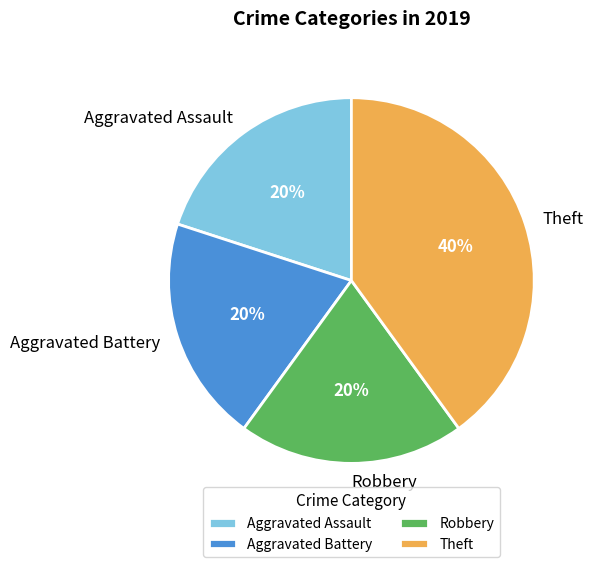

Between Theft and Robbery, which is larger?

Theft